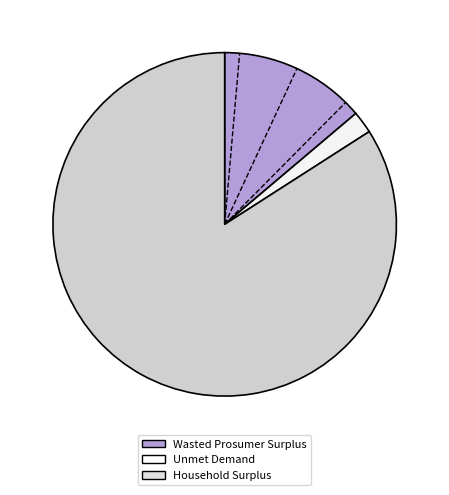

Which slice is the largest?

Household Surplus